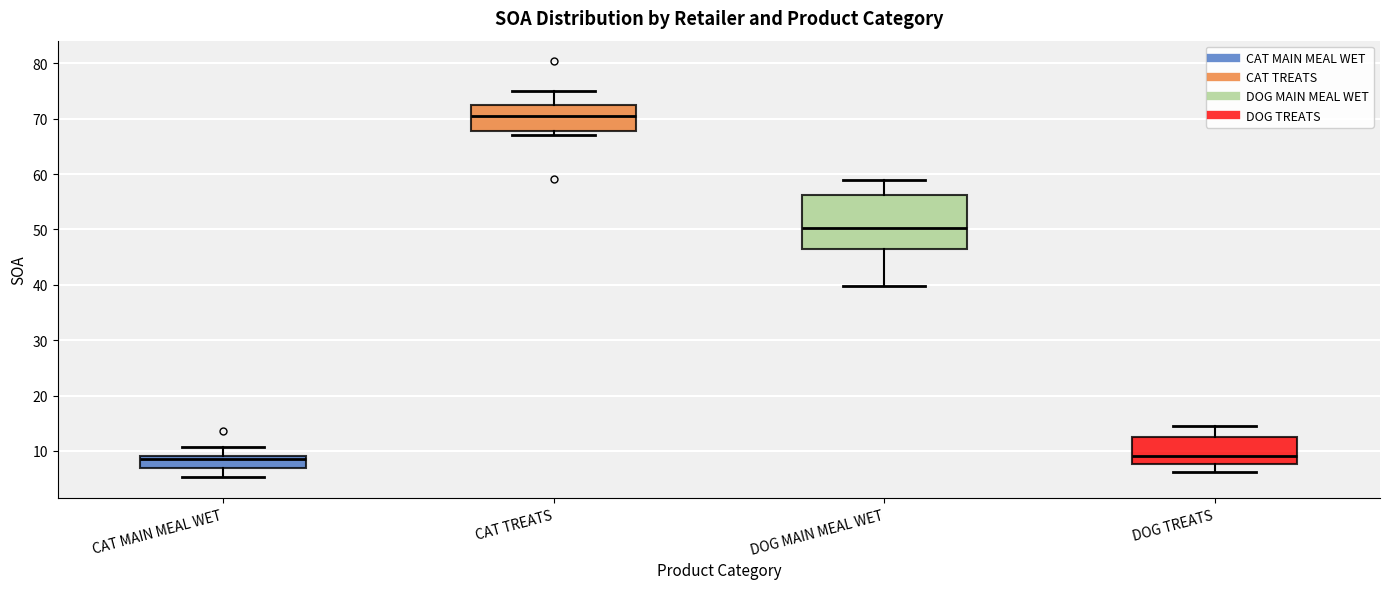

Where is the upper edge of the box for CAT TREATS on the y-axis? The values are not printed on the chart, so give them approximately, as read against the axis.

73